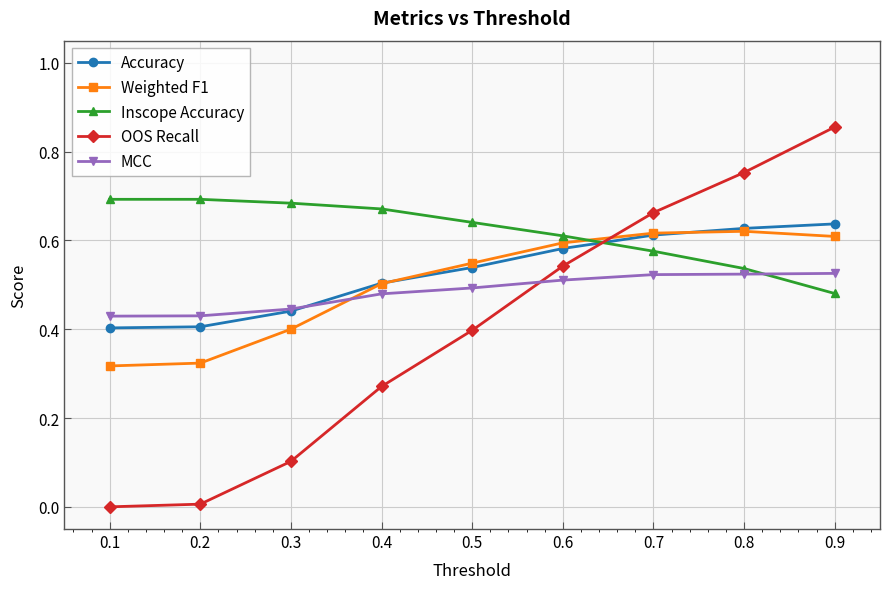

The Accuracy series shows 0.6 at 0.1. True or false?

False